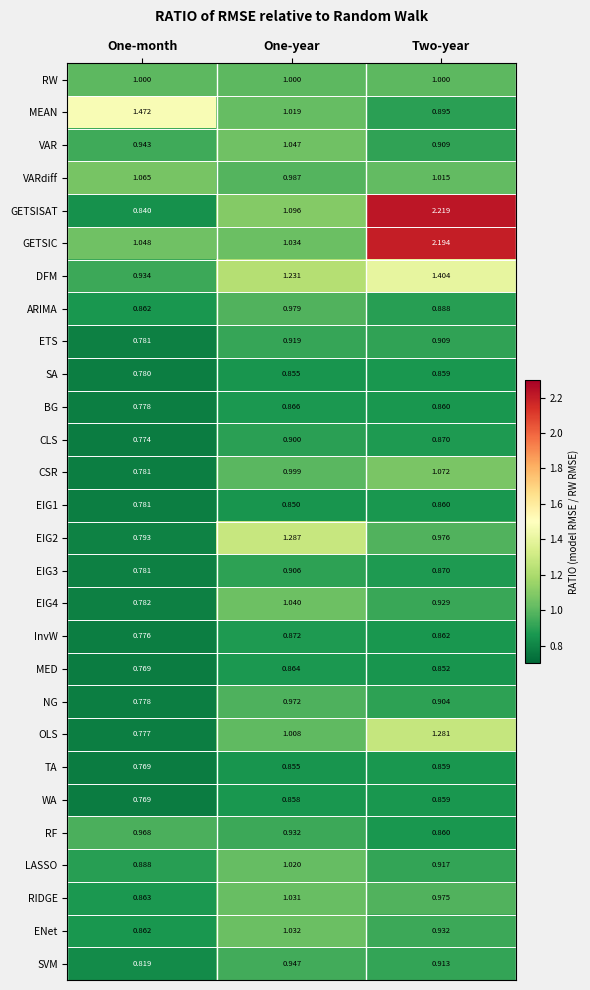

Which category has the lowest value across all series?

One-month